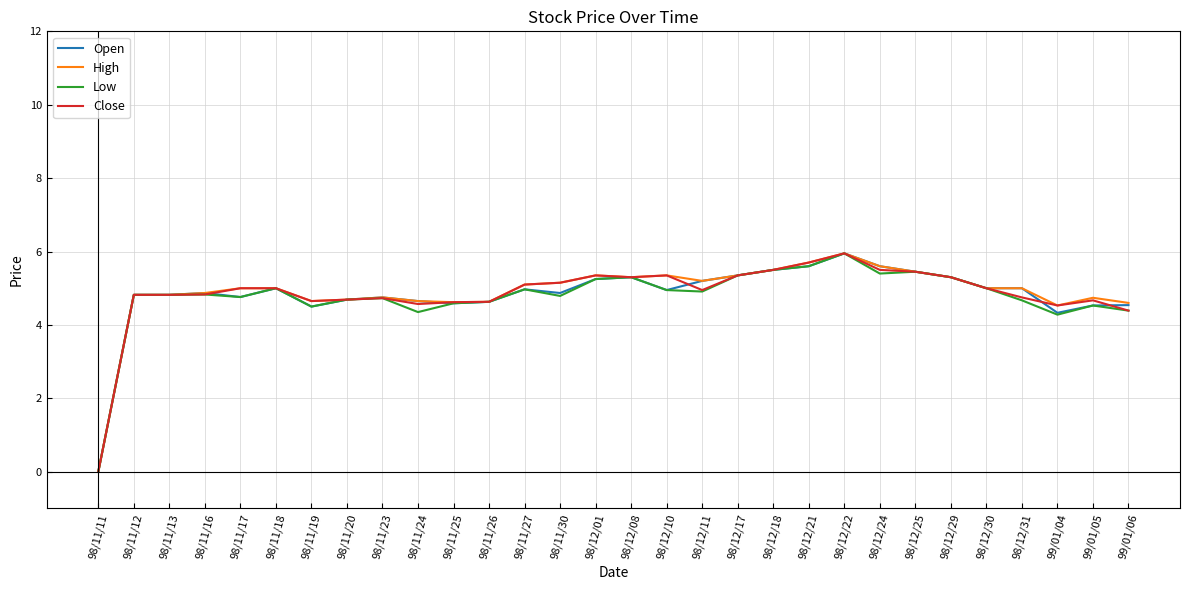

At which category does the chart reach its minimum across all series?

98/11/11